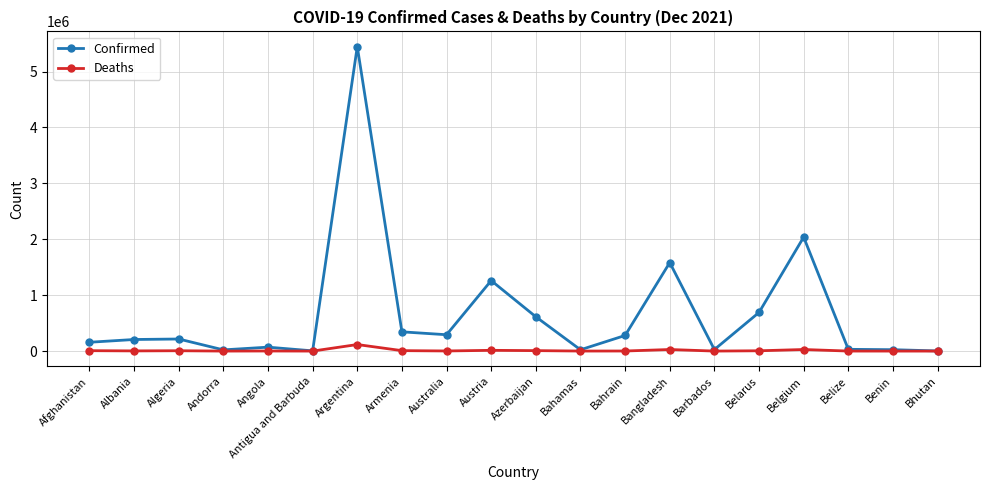

Is this an area chart (filled region under the line)?

No